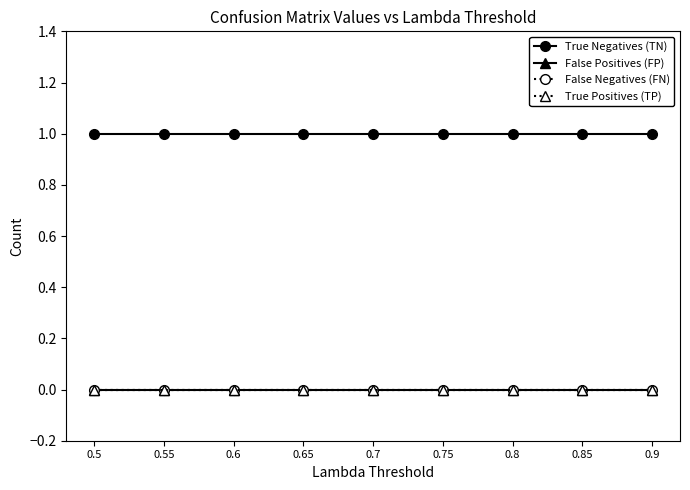

True or false: False Positives (FP) and True Positives (TP) cross at least once.

False